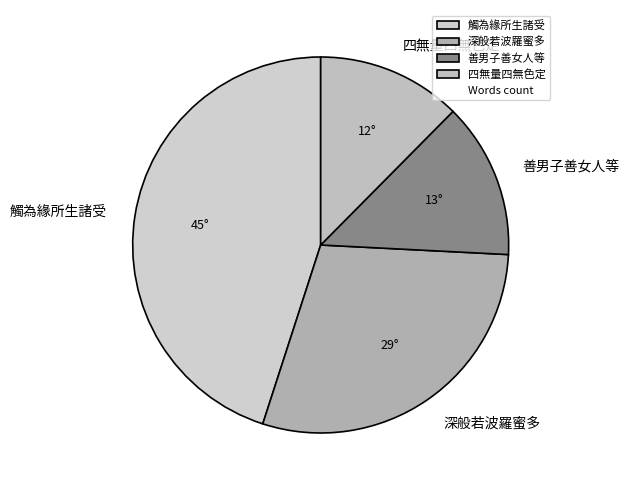

Count the number of slices in the pie.

4